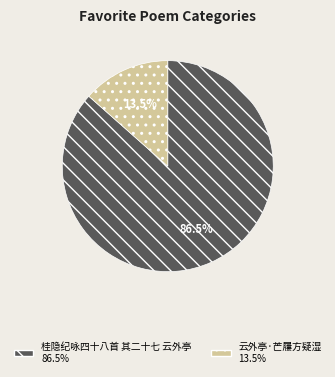

How many slices are in this pie chart?

2